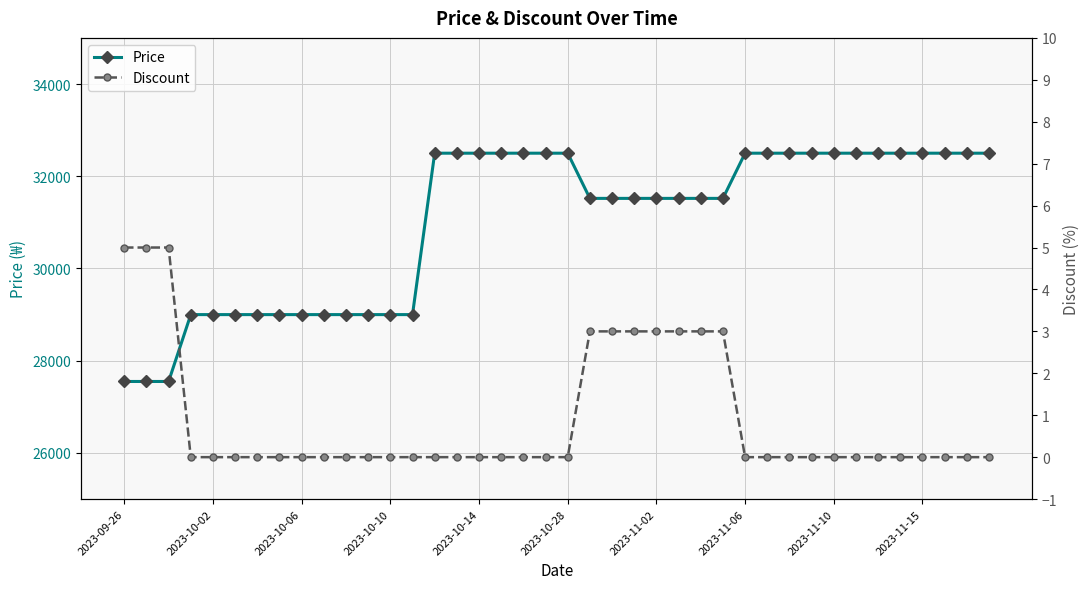

True or false: Discount and Price intersect in this chart.

False